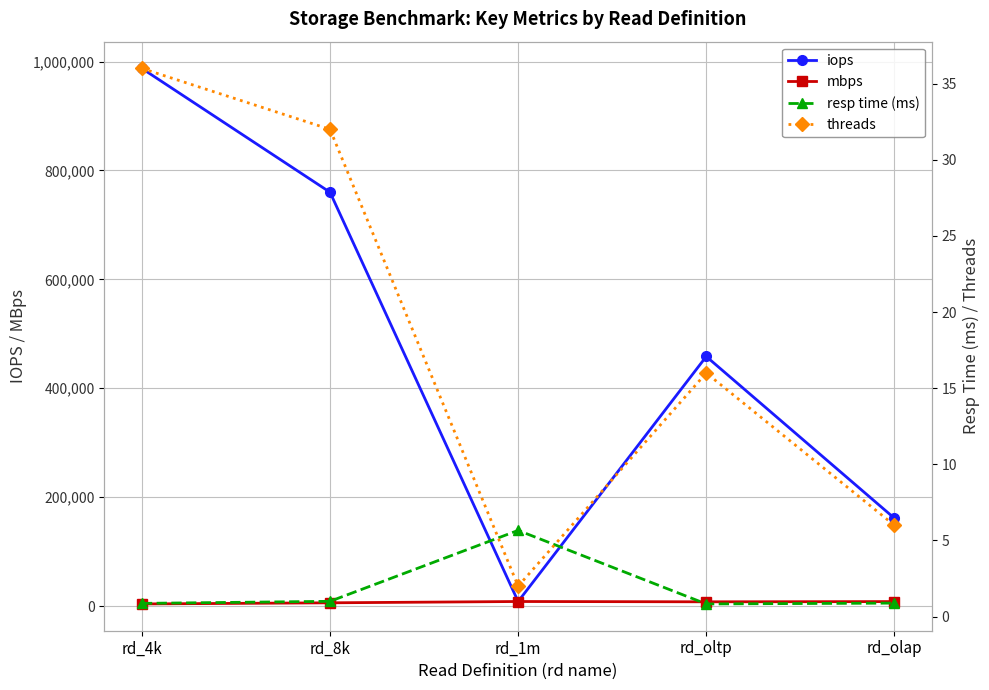

Which series has the largest total across all categories?

iops